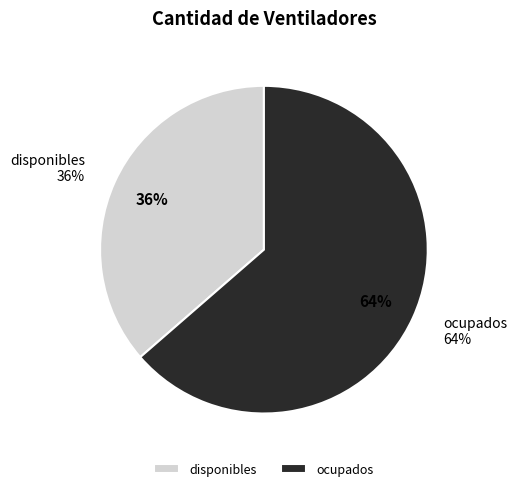

To the nearest percent, what is the combined percentage of ocupados and disponibles?

100%